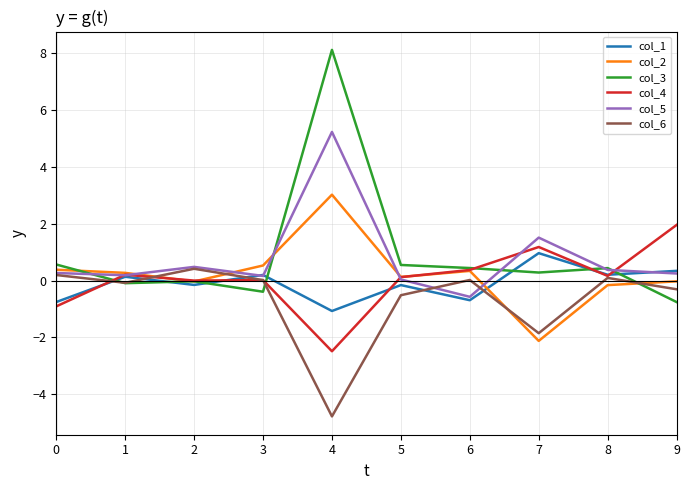

What is the minimum value shown in the chart?

-4.8